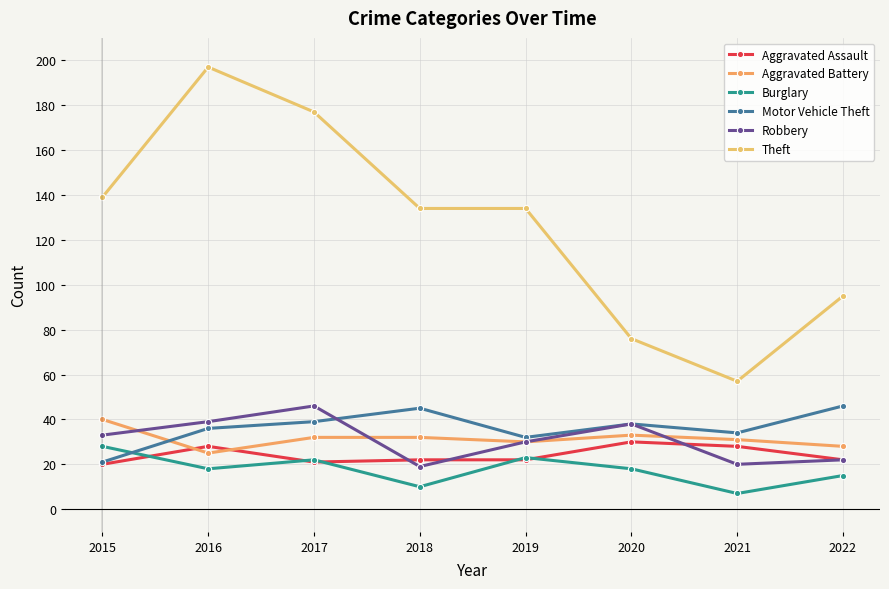

What is the highest value of the Aggravated Battery series?

40